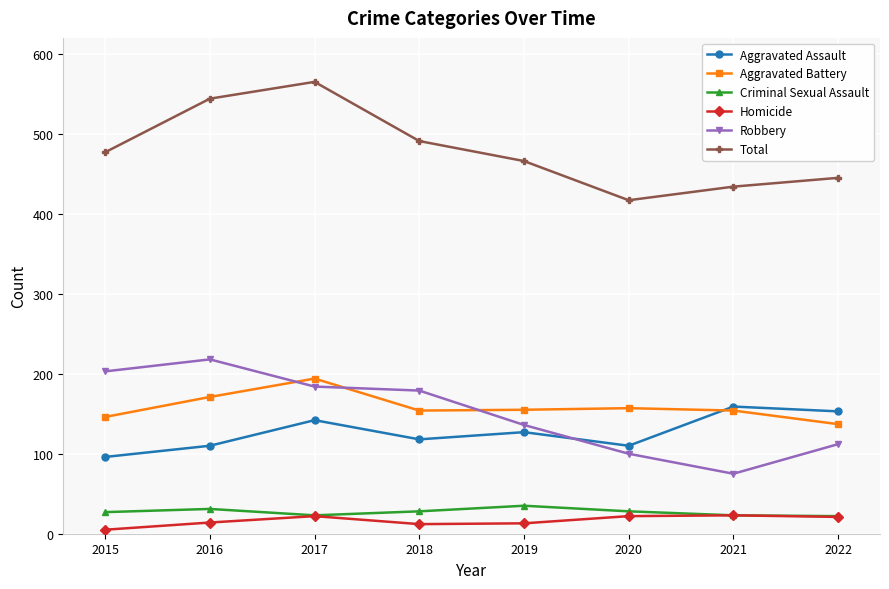

At which category does Aggravated Assault reach its first local valley?

2018